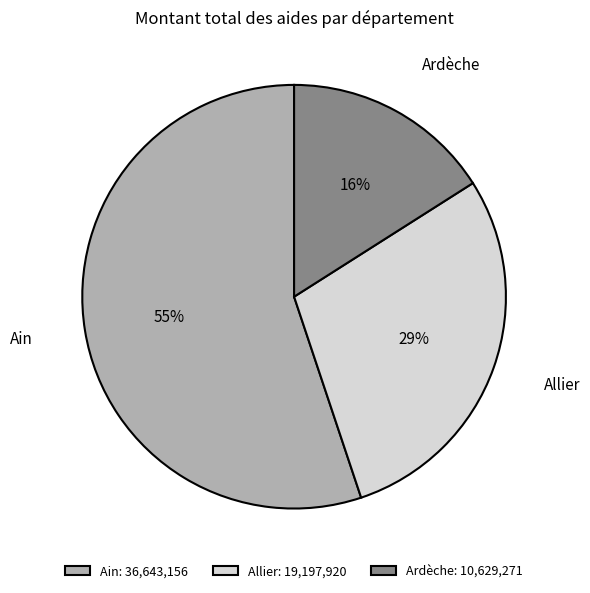

The Ain slice represents 70% of the pie. True or false?

False